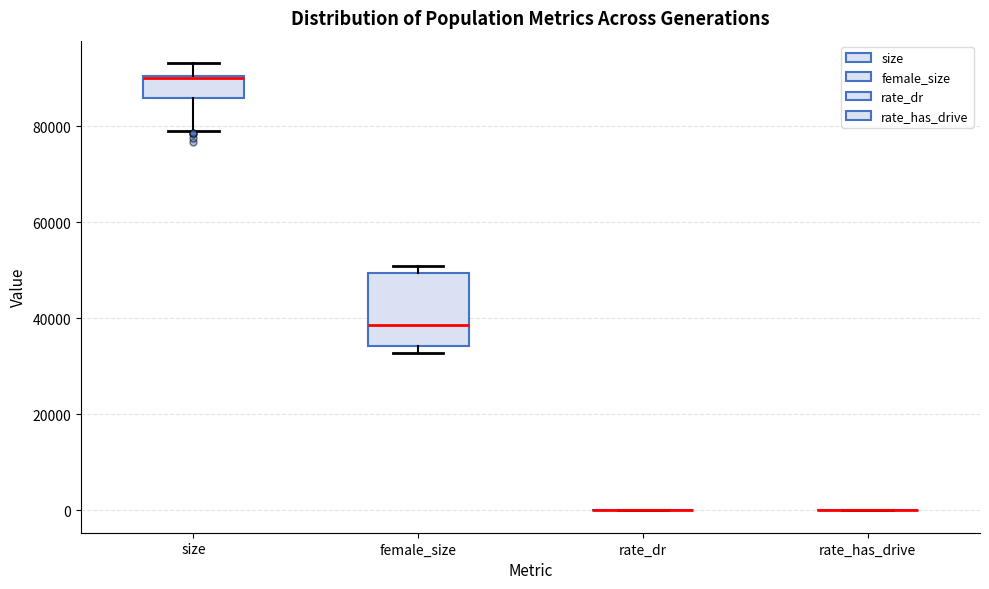

Comparing the boxes themselves (not the whiskers), which one is the tallest?

female_size